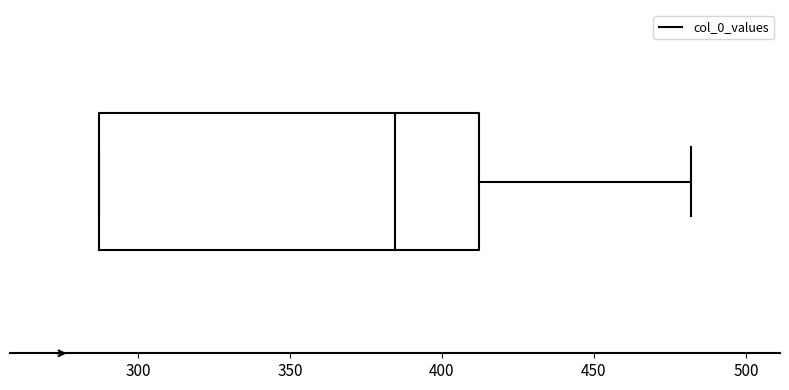

Where does the right whisker of the box end on the x-axis? The values are not printed on the chart, so give them approximately, as read against the axis.

480